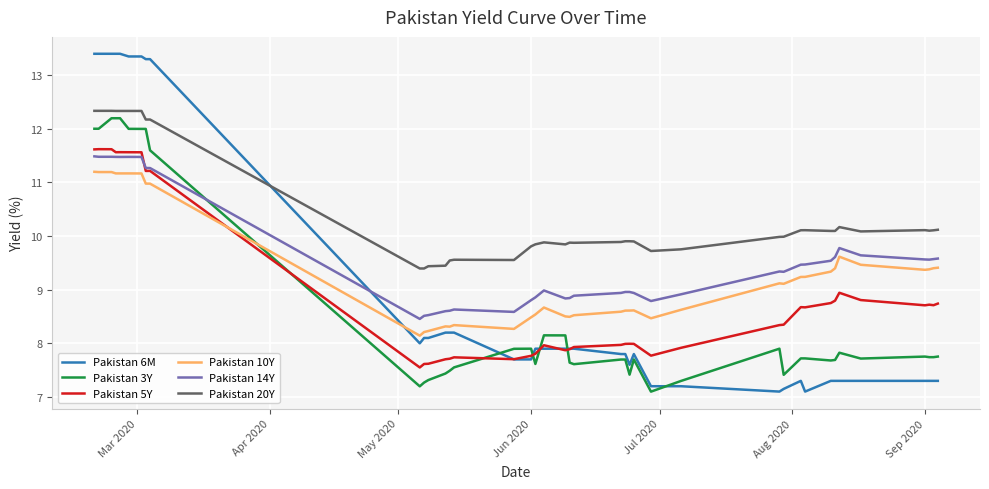

Does the chart have visible grid lines?

Yes